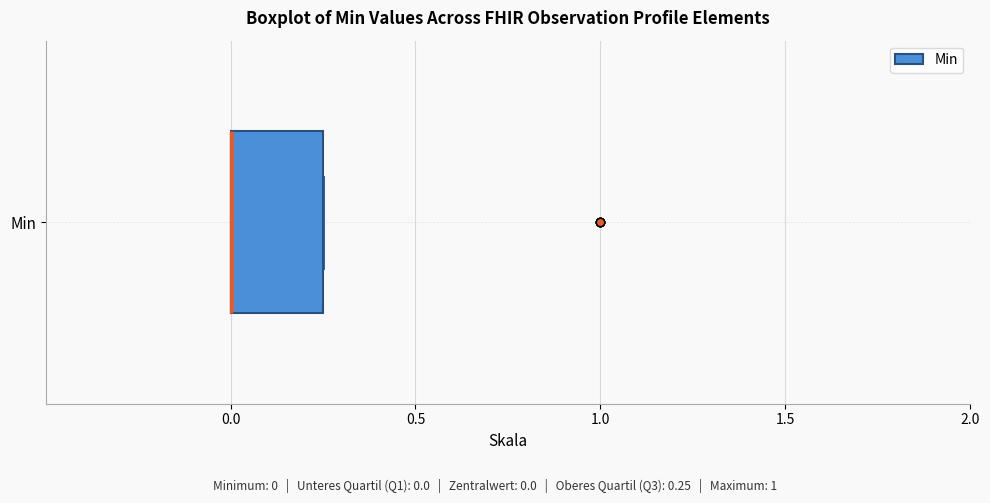

Read this box plot against the x-axis: the position of the median line, the range covered by the box, and the ends of both whiskers. The values are not printed on the chart, so give them approximately, as read against the axis.

median 0.00 (drawn on the box's left edge), box 0.00 to 0.25, whiskers 0.00 to 0.25